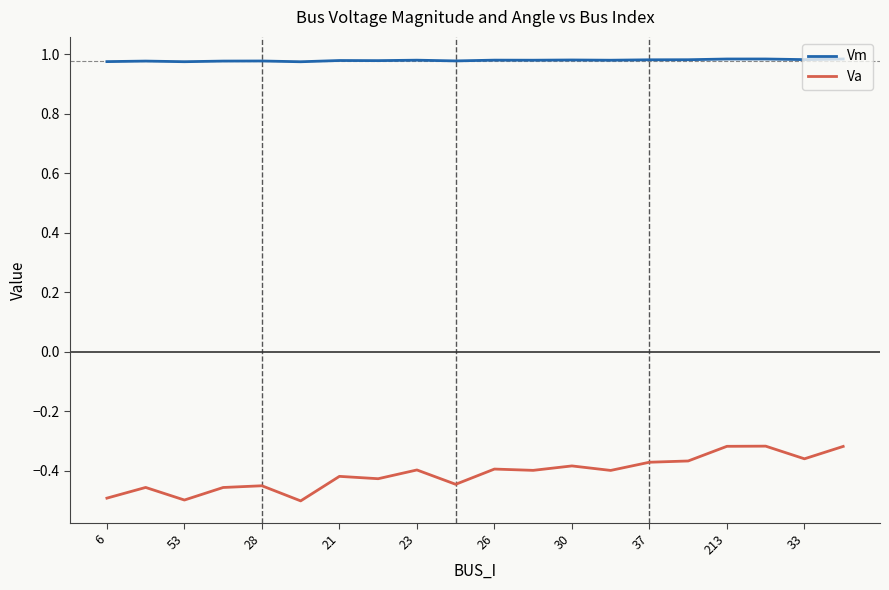

List the series in order of their peak value, highest first.

Vm, Va